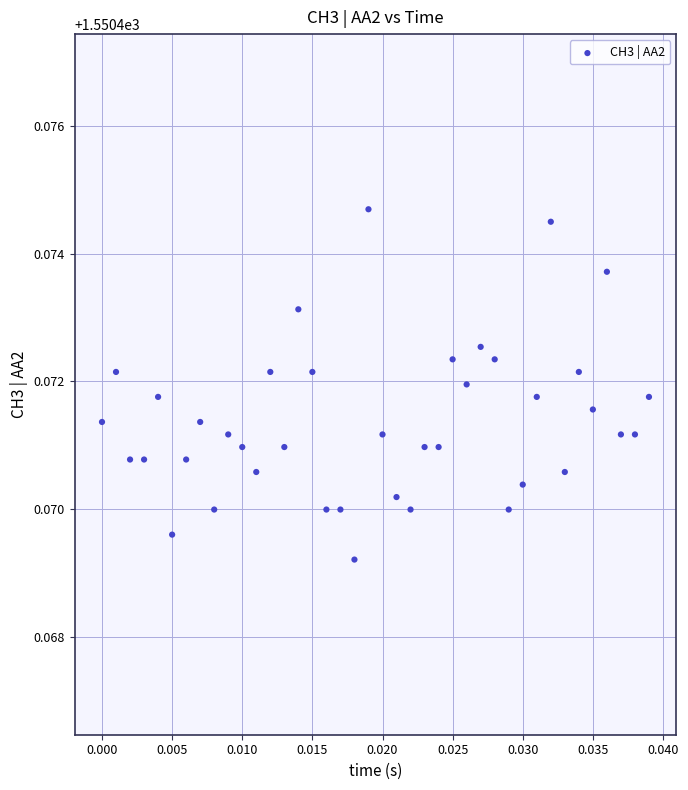

How many data points are displayed?

40